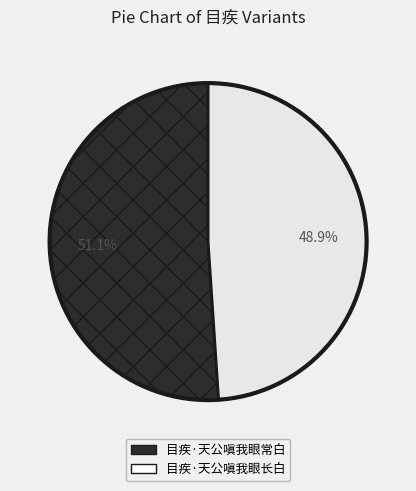

Do 目疾·天公嗔我眼常白 and 目疾·天公嗔我眼长白 together represent more than half of the pie?

Yes